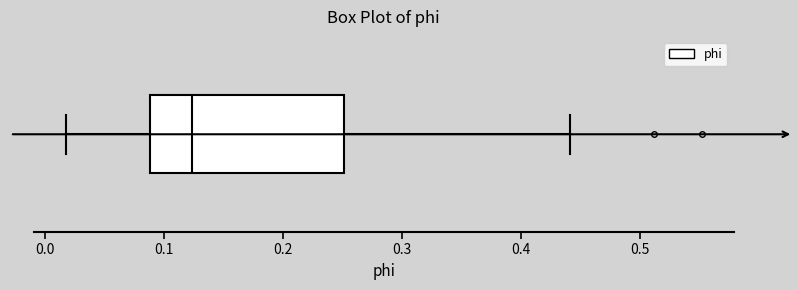

Where is the left edge of the box on the x-axis? The values are not printed on the chart, so give them approximately, as read against the axis.

0.09